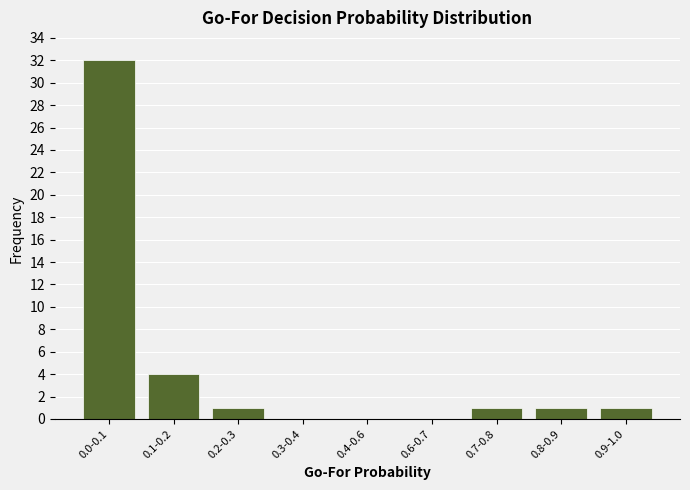

Reading right to left, extract all data points from this chart.

0.9-1.0=1	0.8-0.9=1	0.7-0.8=1	0.6-0.7=0	0.4-0.6=0	0.3-0.4=0	0.2-0.3=1	0.1-0.2=4	0.0-0.1=32